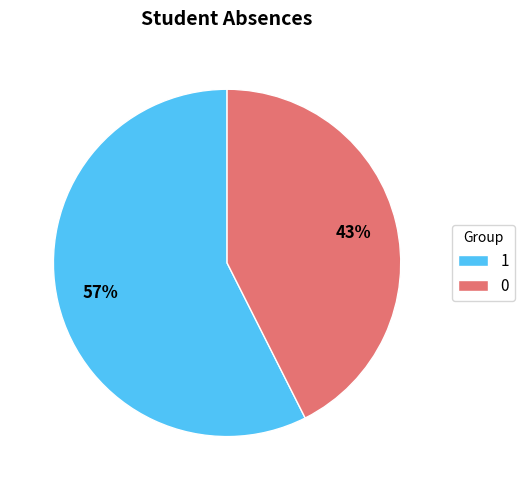

The 1 slice represents 57% of the pie. True or false?

True